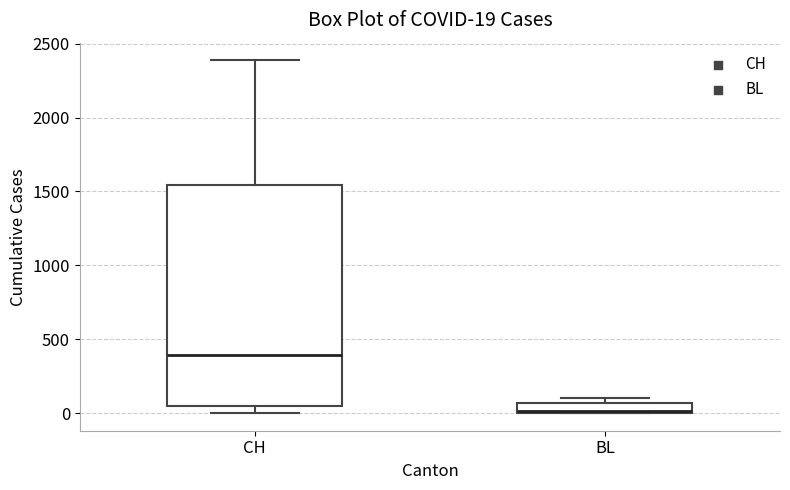

Which box is the tallest, from its lower edge to its upper edge?

CH